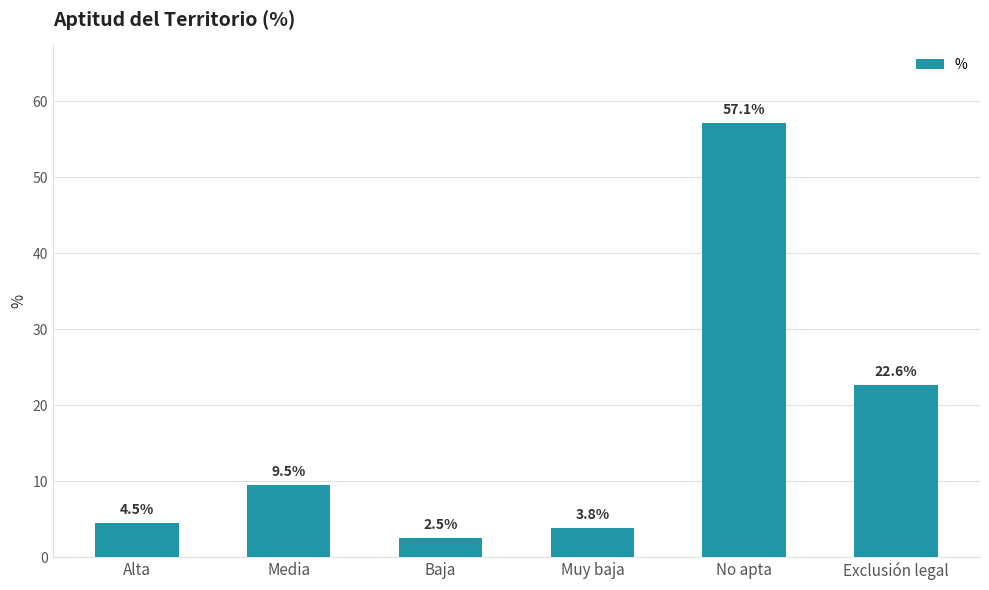

What is the sum of the values at Muy baja and Alta?

8.3